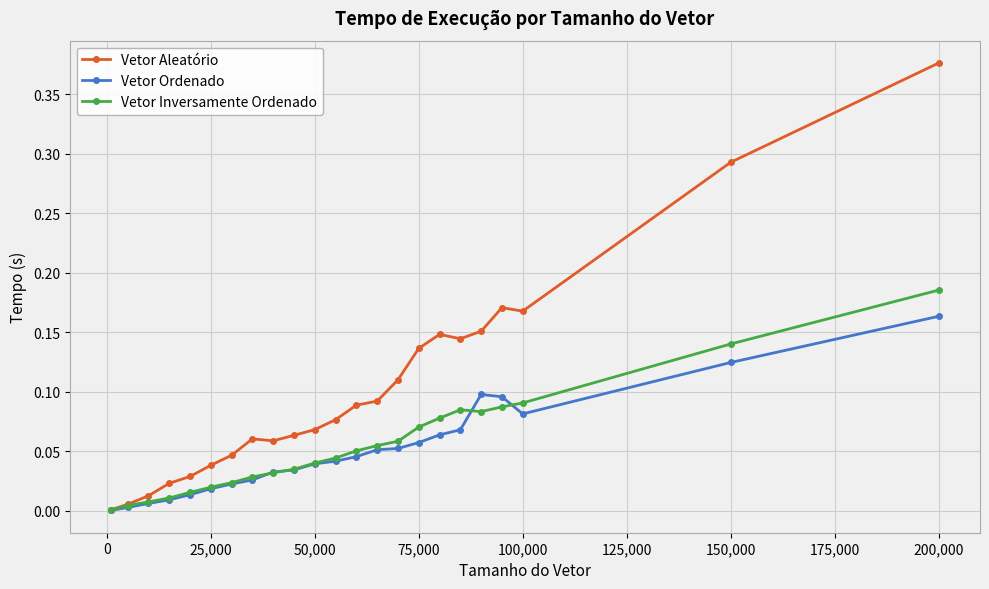

Which series has the widest spread of values?

Vetor Aleatório